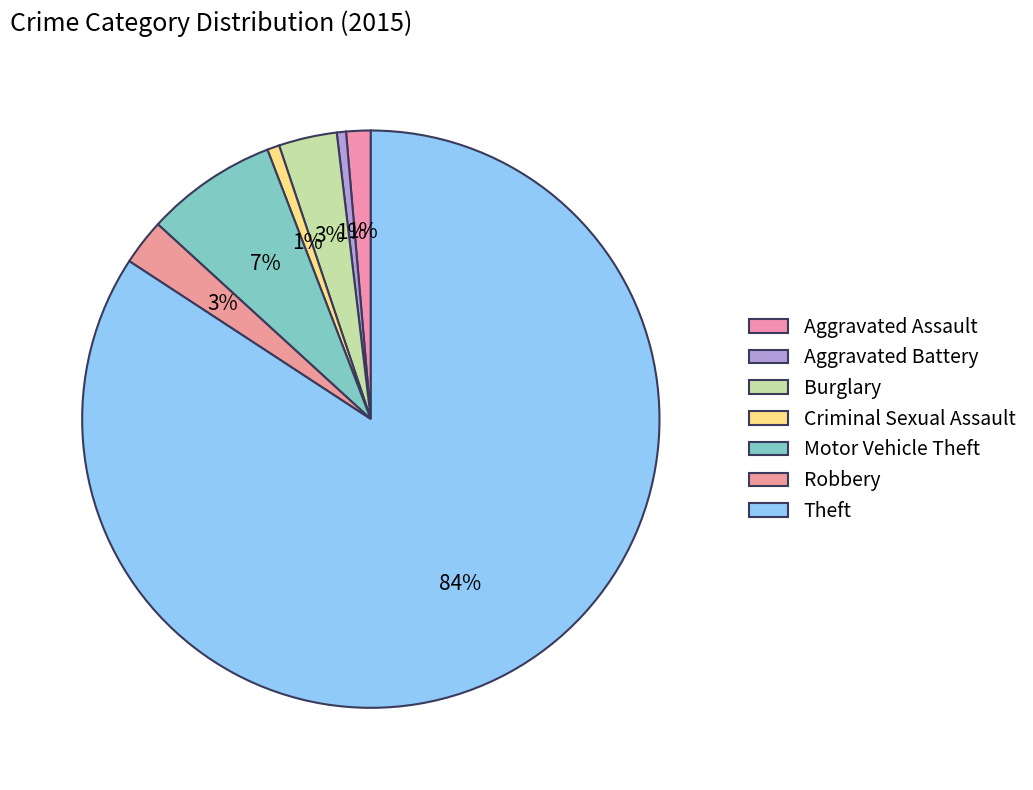

How many segments does this pie chart have?

7